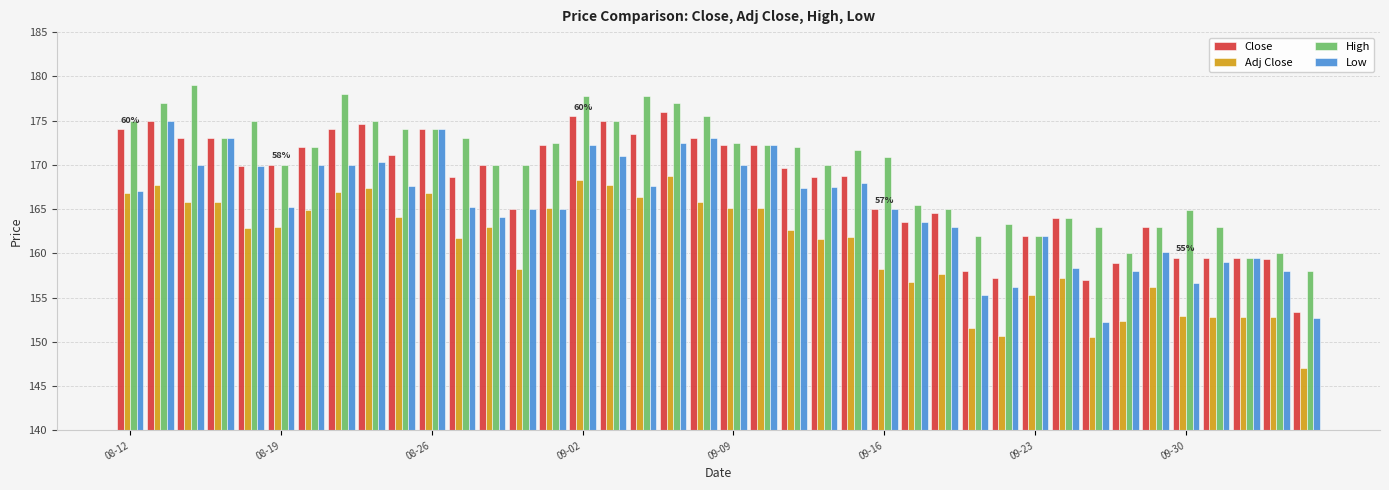

What is the difference between the maximum and minimum values in the Close series?

22.6